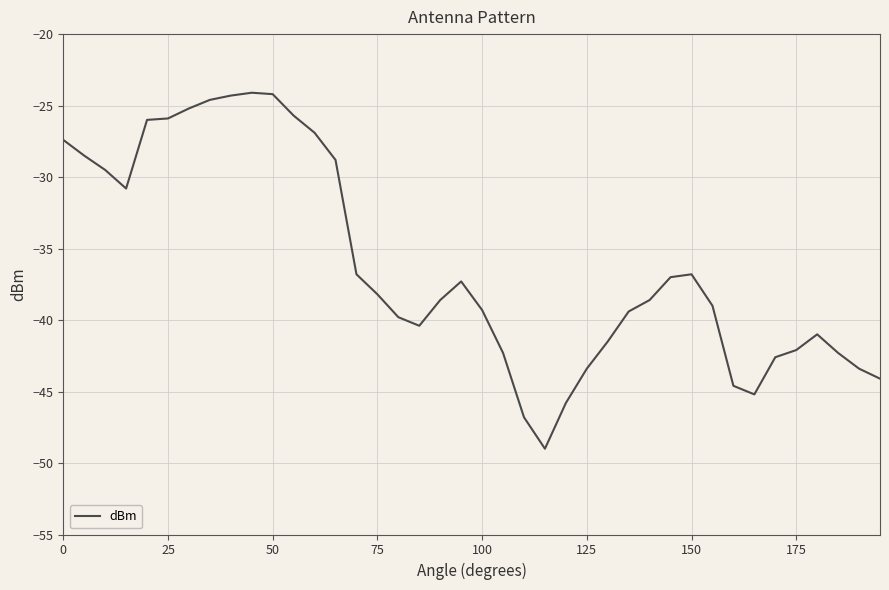

How many lines are shown in the chart?

1